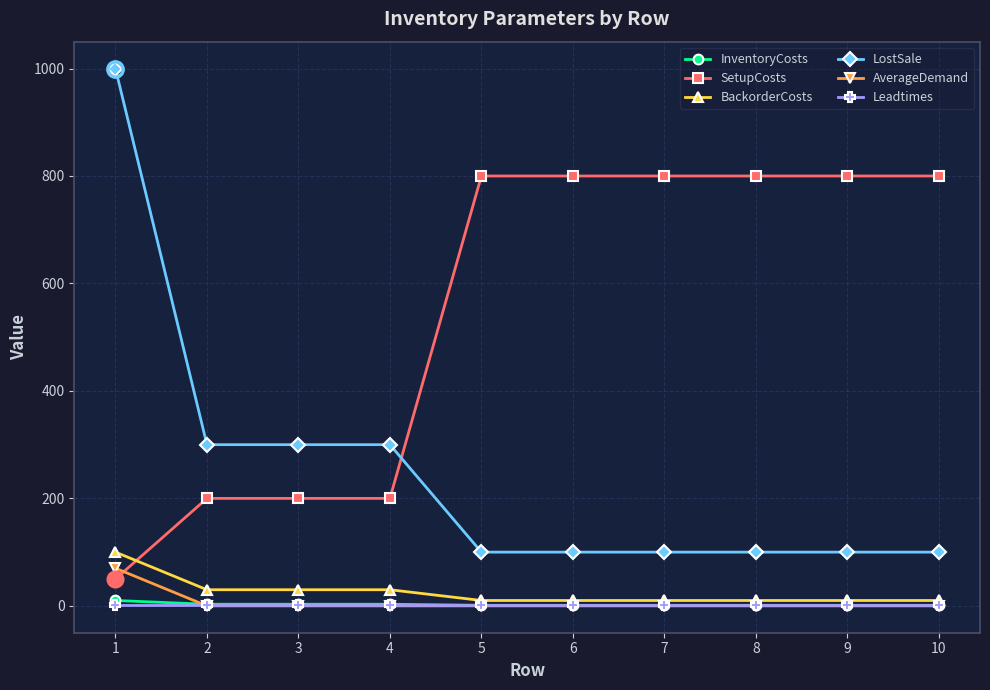

What is the highest value of the AverageDemand series?

70